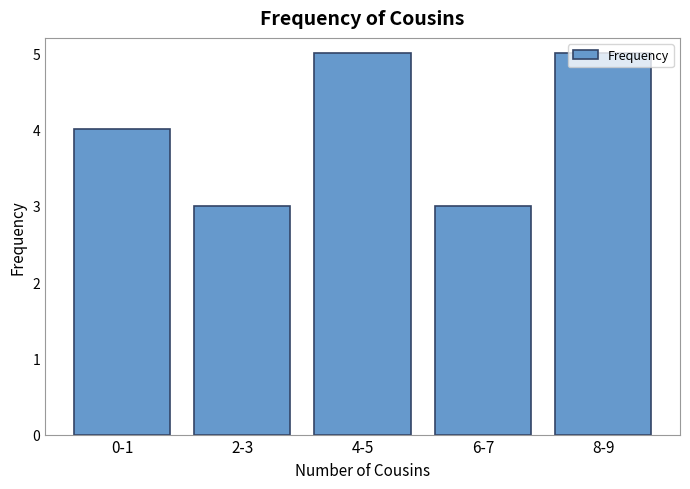

What is the smallest value displayed?

3